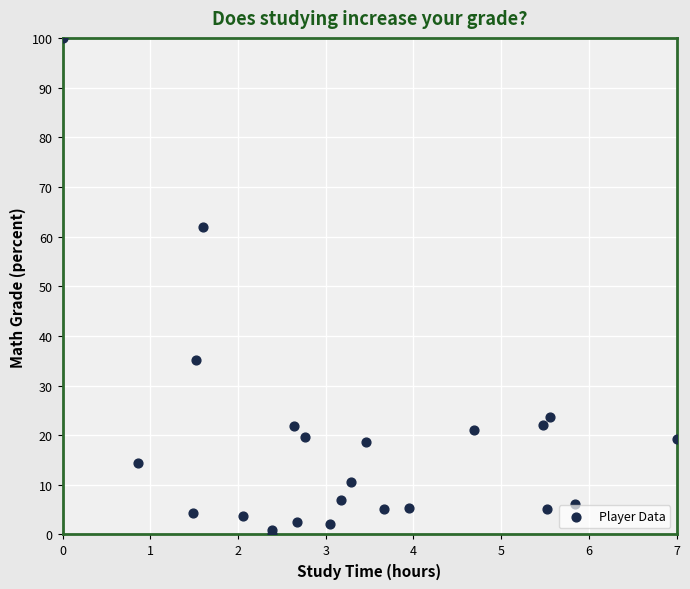

What Y value in the scatter plot is closest to 50?

61.8